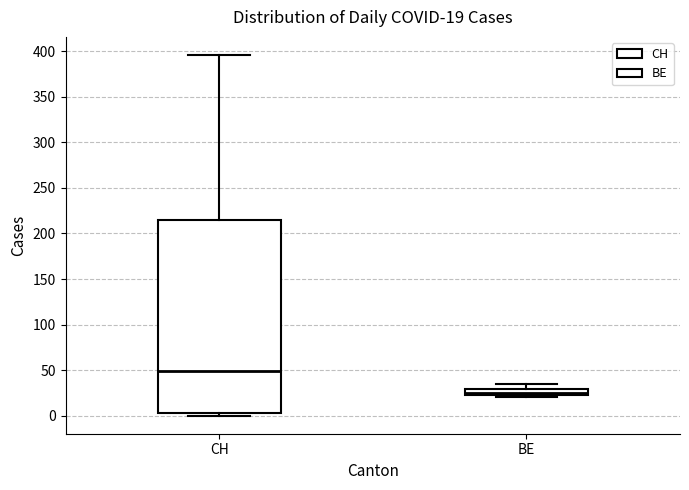

Which box's median line is the highest?

CH